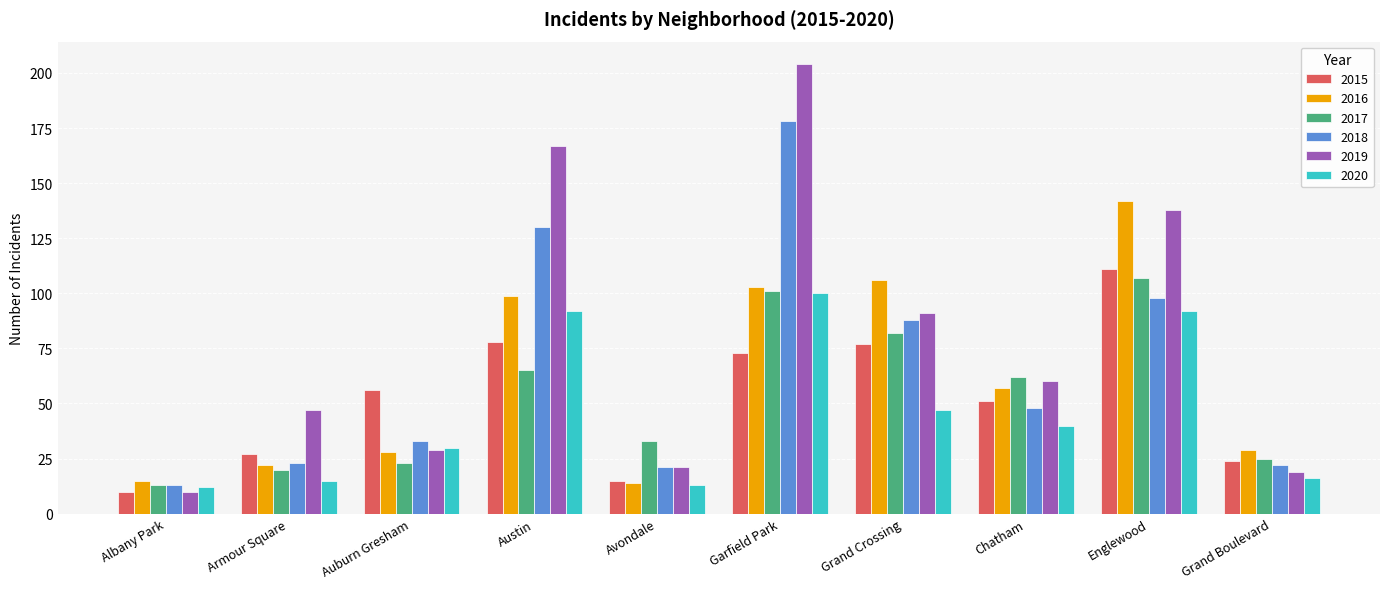

What is the average value of the 2018 series?

65